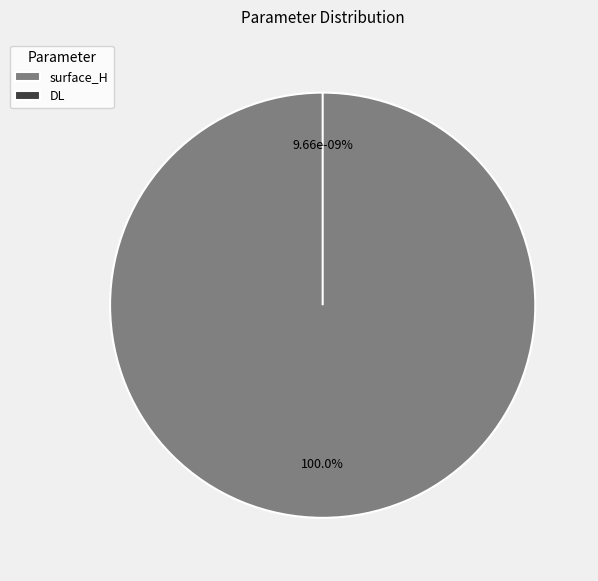

Which has a higher value, surface_H or DL?

surface_H